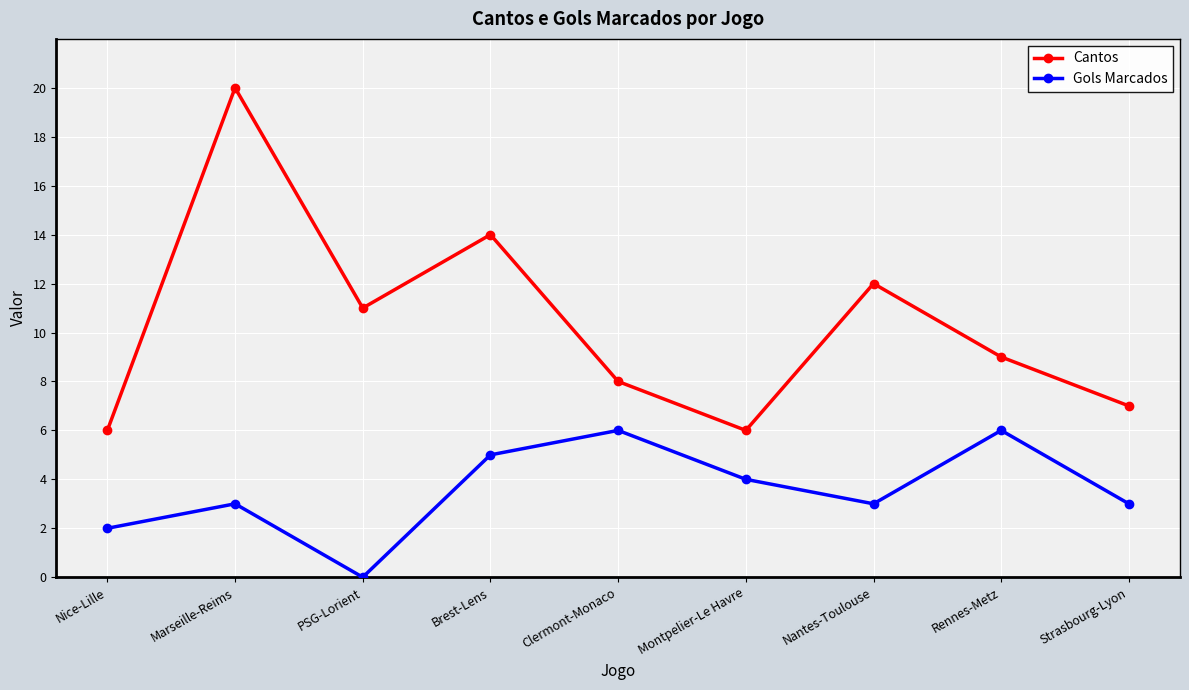

Reading left to right, what are all the values shown in this chart?

Cantos: Nice-Lille=6	Marseille-Reims=20	PSG-Lorient=11	Brest-Lens=14	Clermont-Monaco=8	Montpelier-Le Havre=6	Nantes-Toulouse=12	Rennes-Metz=9	Strasbourg-Lyon=7
Gols Marcados: Nice-Lille=2	Marseille-Reims=3	PSG-Lorient=0	Brest-Lens=5	Clermont-Monaco=6	Montpelier-Le Havre=4	Nantes-Toulouse=3	Rennes-Metz=6	Strasbourg-Lyon=3